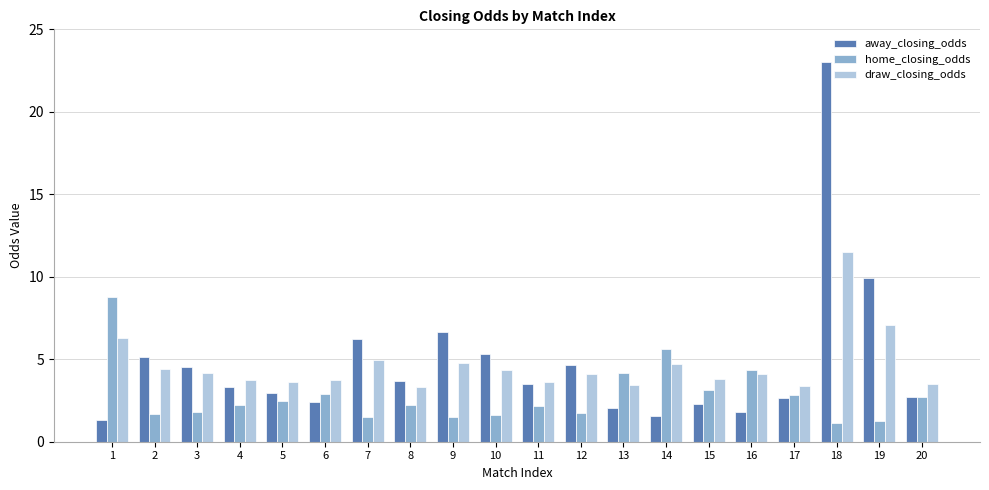

Is the value of away_closing_odds at 6 greater than the value of draw_closing_odds at 16?

No